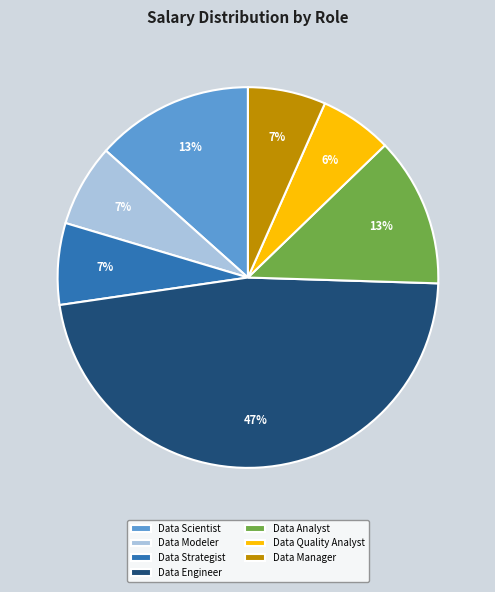

How many segments does this pie chart have?

7